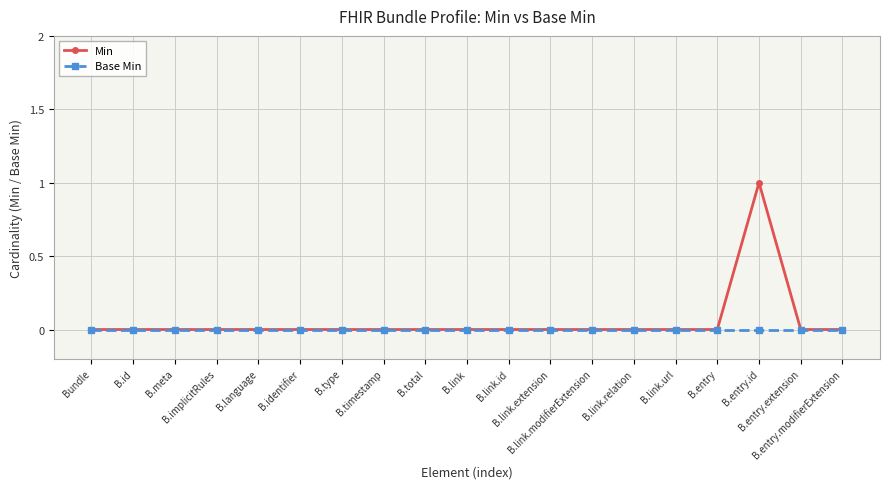

What position from the right is B.implicitRules?

16